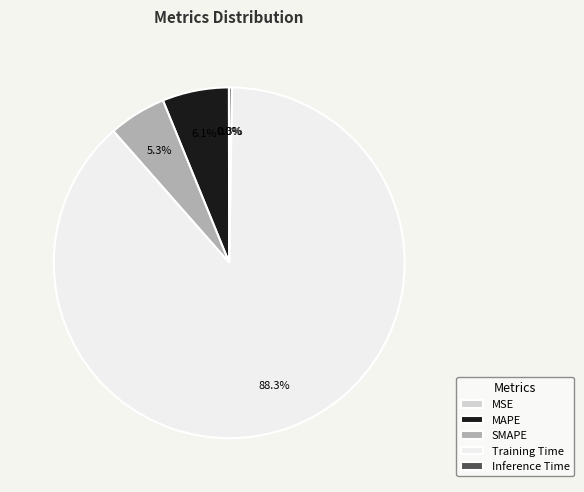

How much of the chart is everything except MAPE?

93.9%